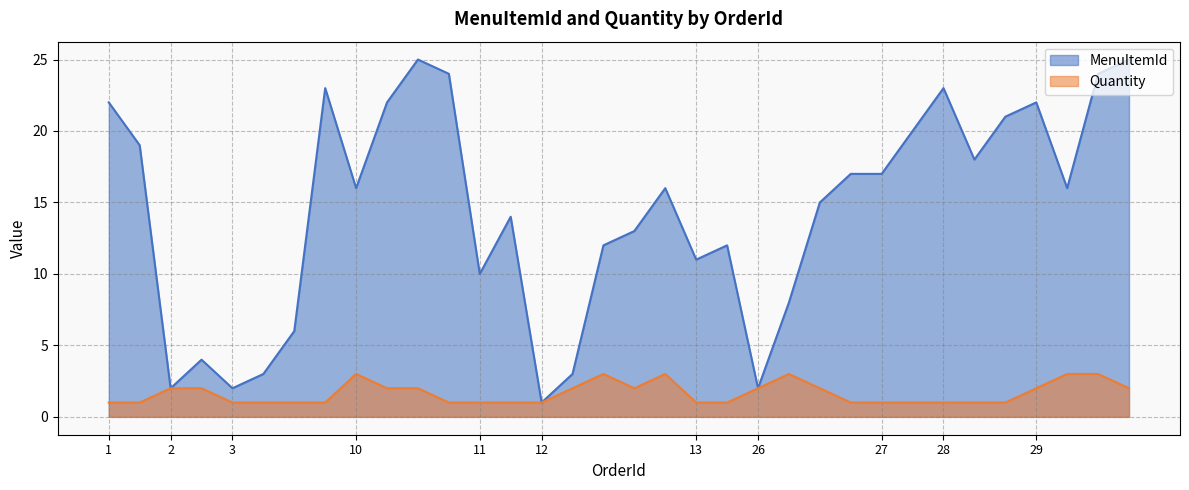

Which category has the highest value in the Quantity series?

10